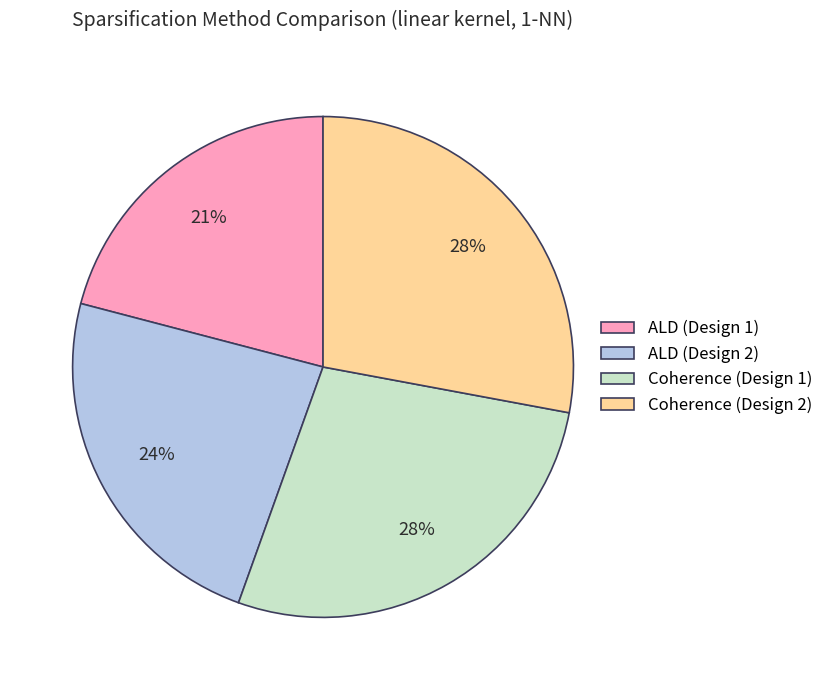

To the nearest percent, what is the average slice percentage?

25%